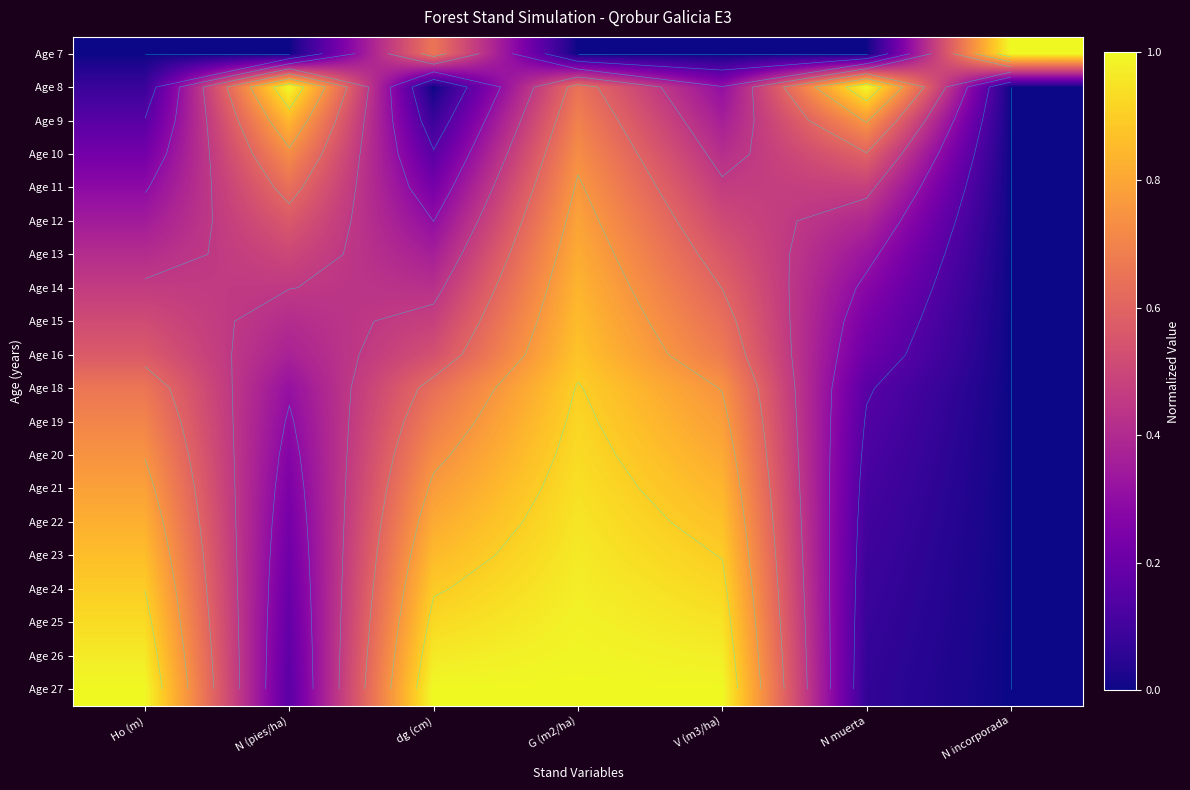

True or false: Age 24 has a value of 0.1 at N muerta.

True